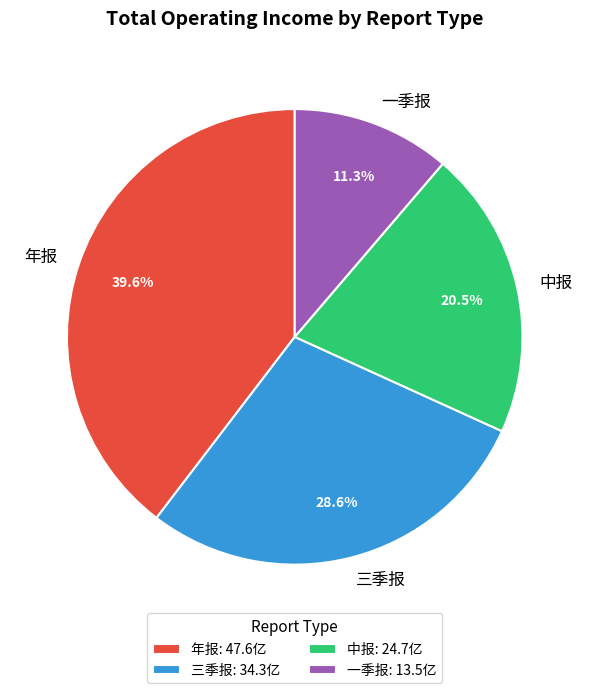

How many segments does this pie chart have?

4